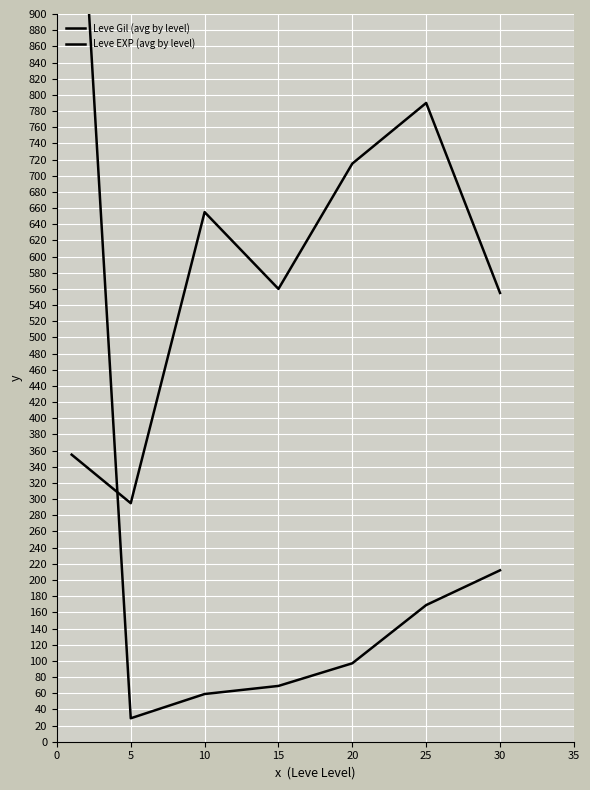

How many series are shown in this chart?

2